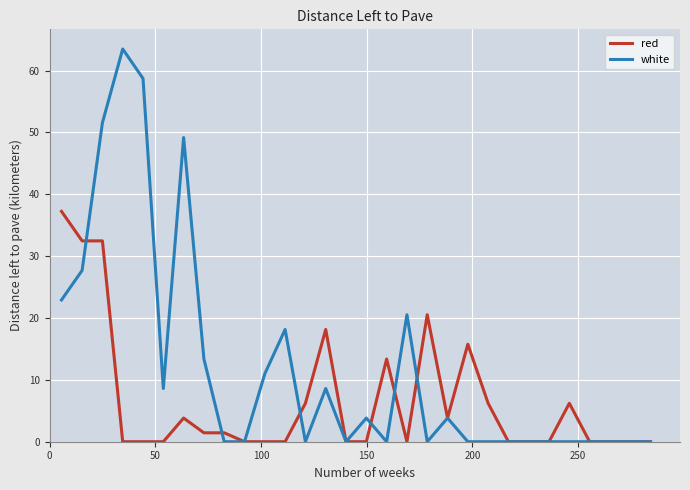

Rank the series by their maximum value, from lowest to highest.

red, white